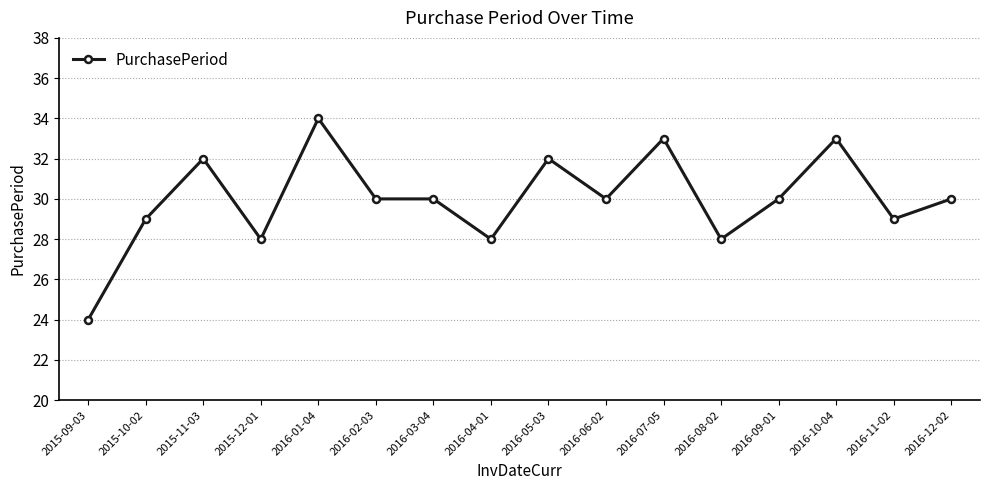

True or false: the data has more than 2 interior local peaks.

True